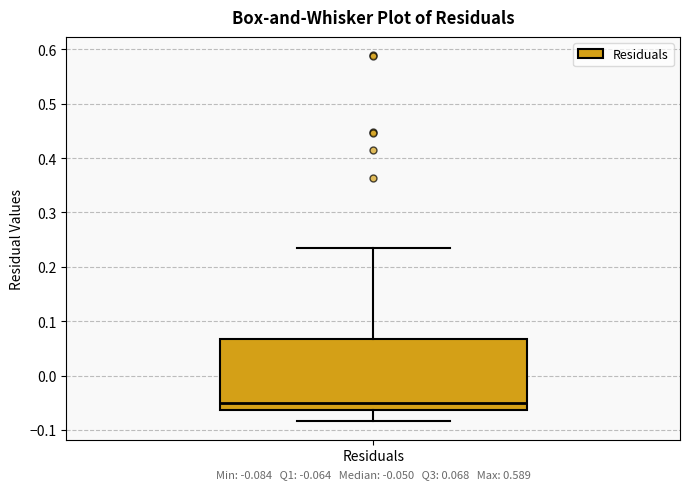

Read this box plot against the y-axis: the position of the median line, the range covered by the box, and the ends of both whiskers. The values are not printed on the chart, so give them approximately, as read against the axis.

median -0.05, box -0.06 to 0.07, whiskers -0.08 to 0.23